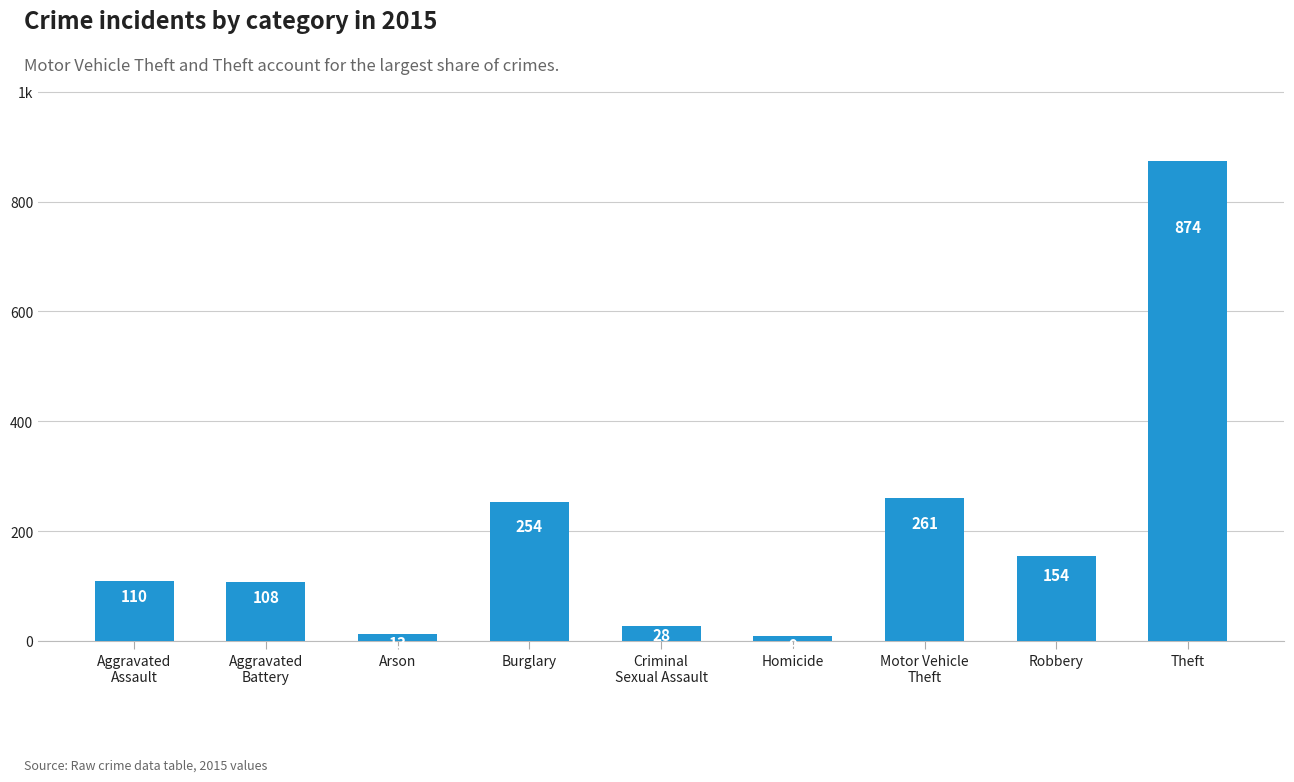

Are the bars horizontal?

No